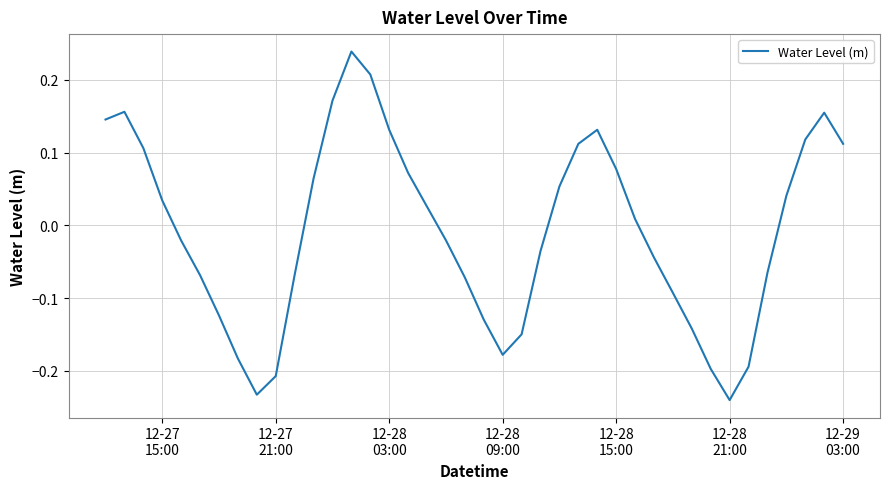

What is the difference between the maximum and minimum values?

0.5